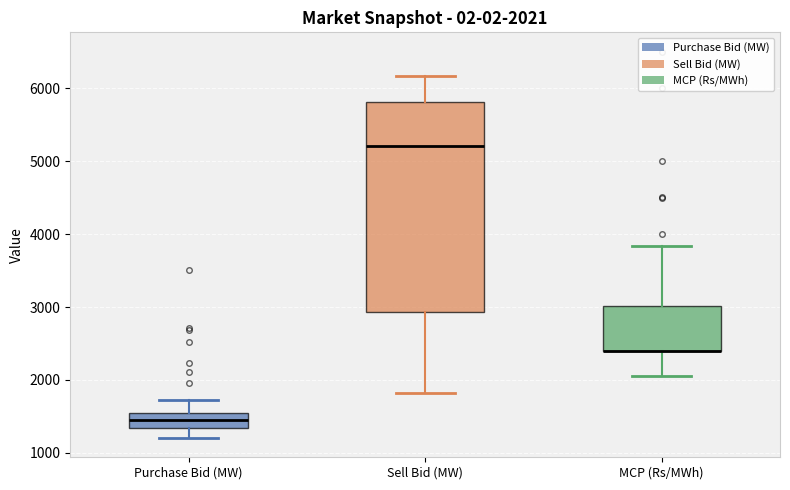

Which box is the tallest, from its lower edge to its upper edge?

Sell Bid (MW)